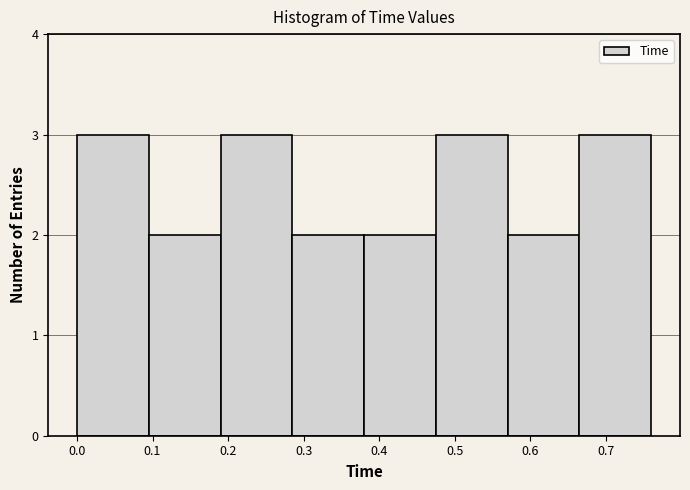

Reading left to right, transcribe this chart: for each bar, give the range it covers on the x-axis and its height. Neither the bar edges nor the heights are printed on the chart, so give them approximately, as read against the axes.

0.000 to 0.095: 3
0.095 to 0.190: 2
0.190 to 0.285: 3
0.285 to 0.380: 2
0.380 to 0.475: 2
0.475 to 0.570: 3
0.570 to 0.665: 2
0.665 to 0.760: 3